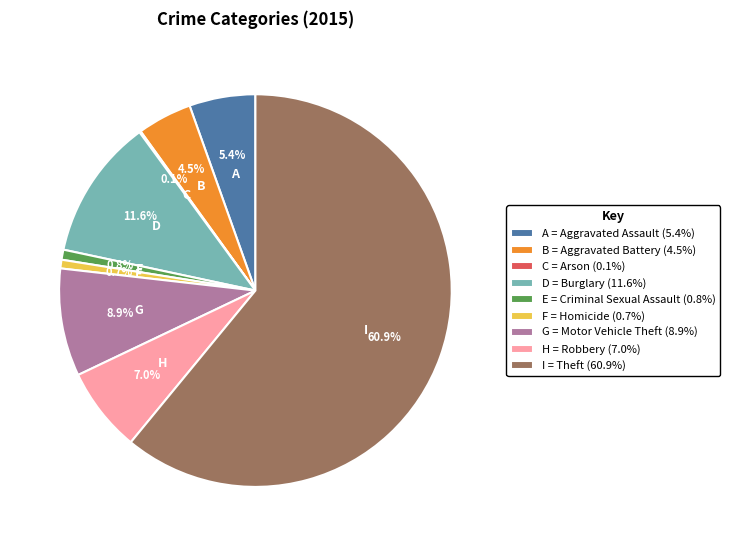

Does any single category account for the majority?

Yes